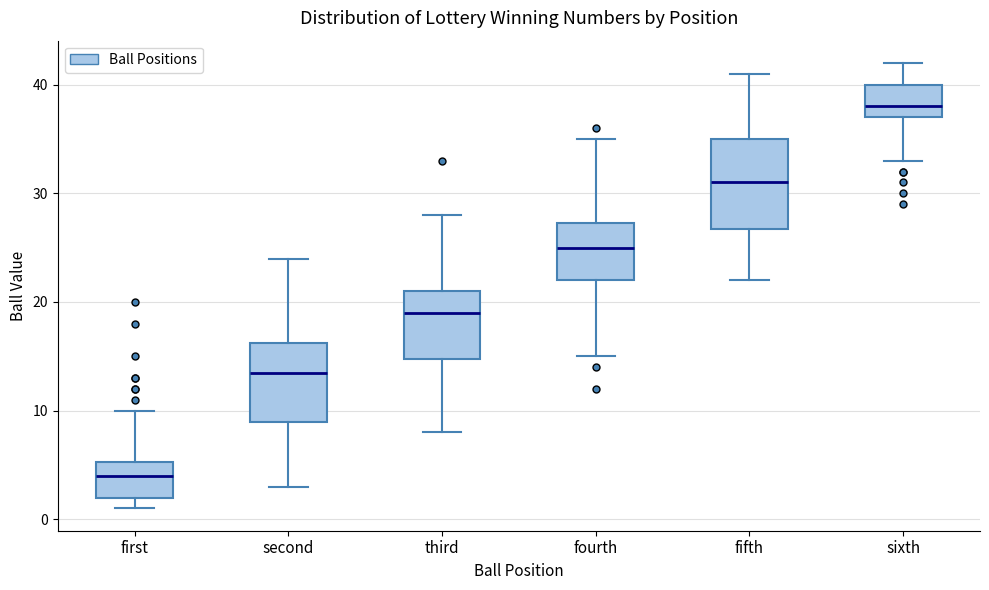

Which box's median line is the lowest?

first